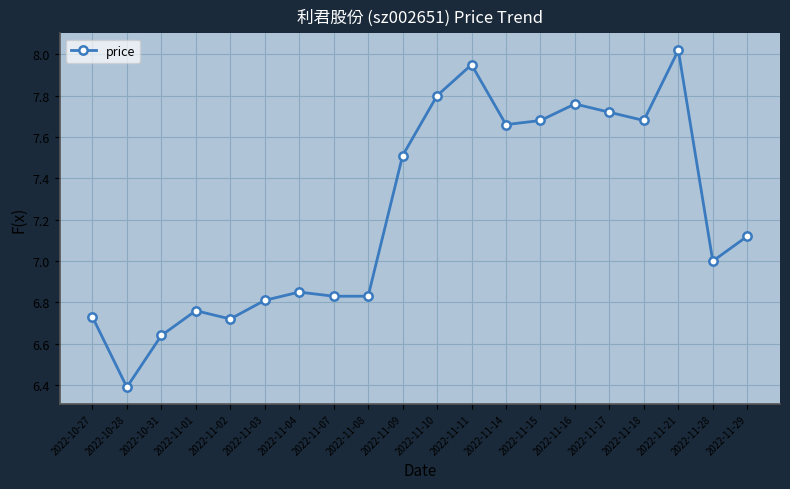

How many distinct data groups are displayed?

1